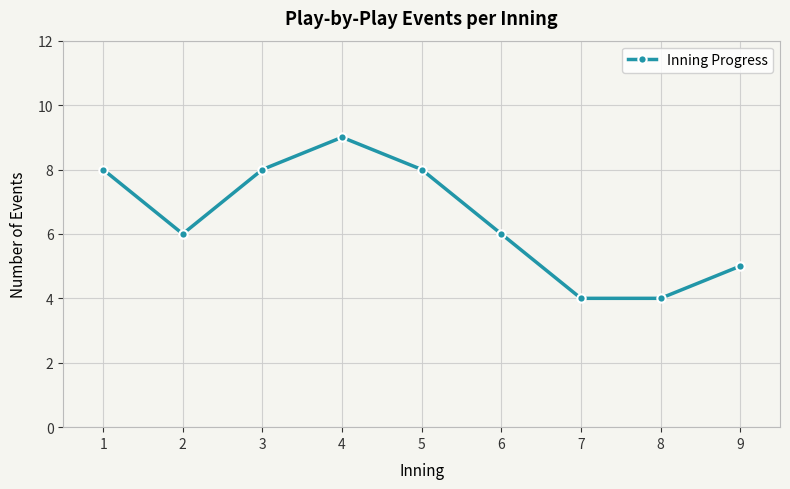

True or false: the data shows 4 at 3.

False